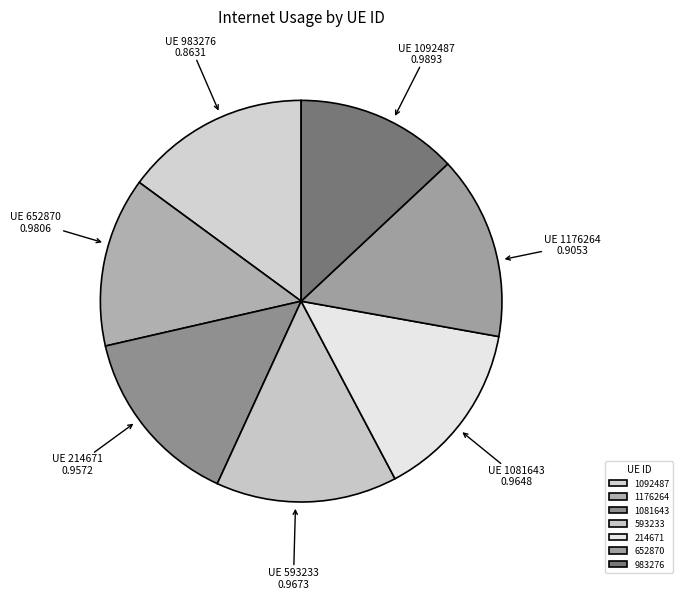

Which has a higher value, 593233 or 1092487?

1092487